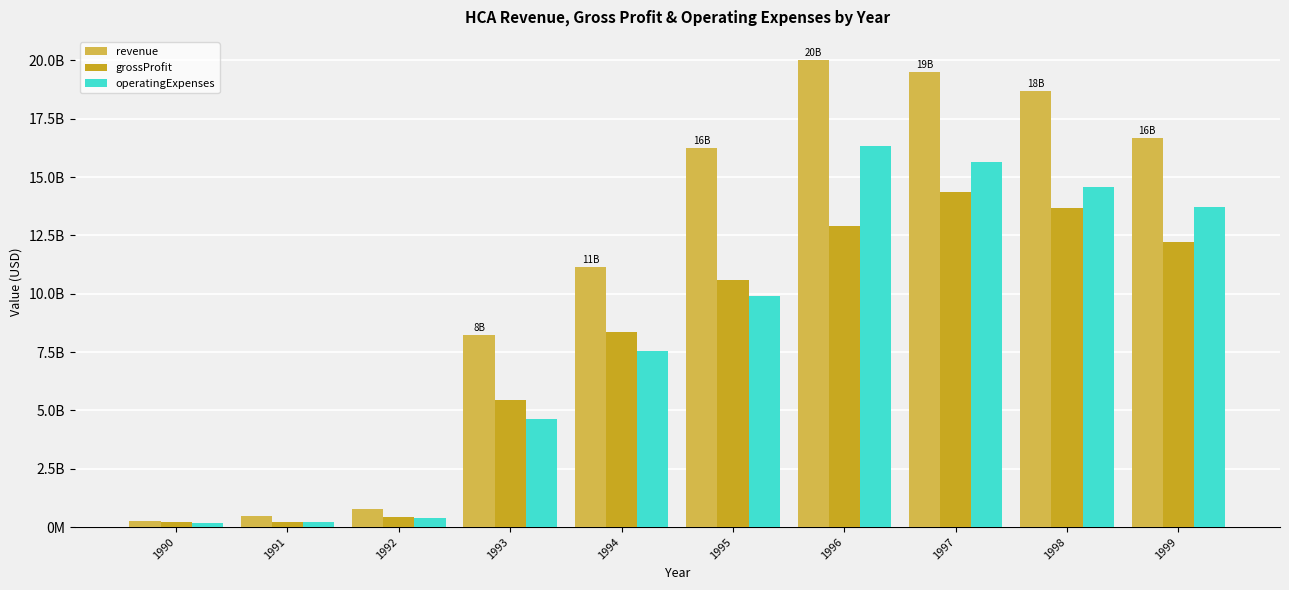

Which category has the lowest value across all series?

1990